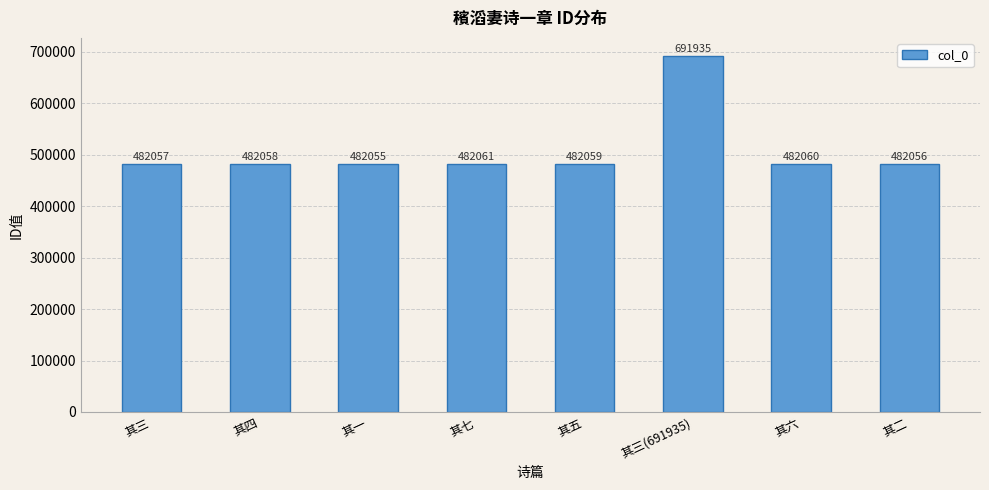

What is the sum of the values at 其六 and 其三(691935)?

1173995